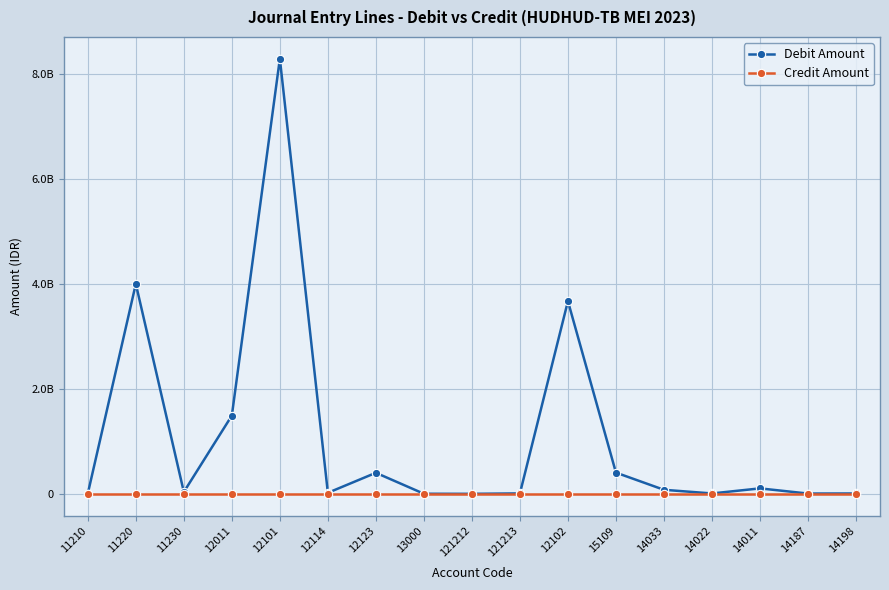

What is the label of the 14th point from the right?

12011